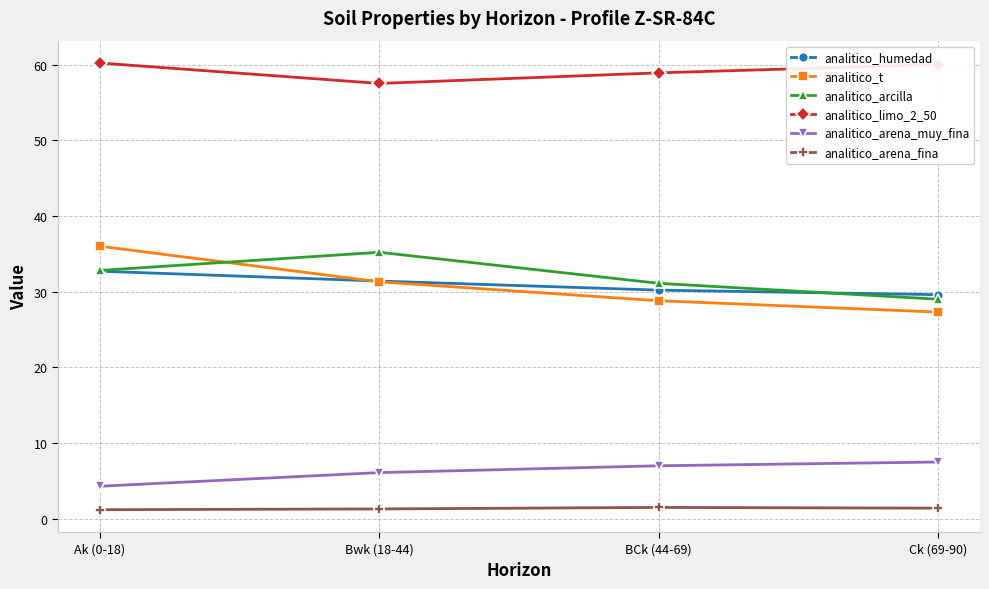

How many lines are shown in the chart?

6